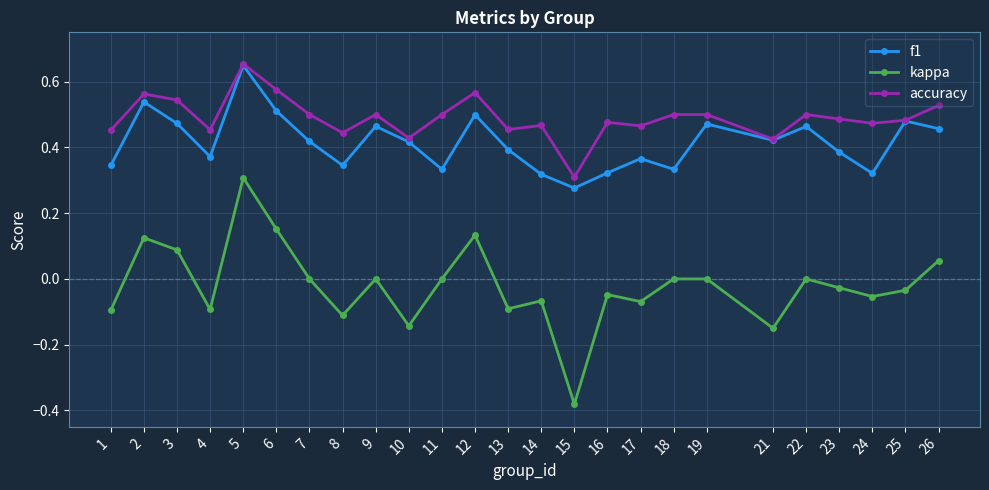

At 3, list the series in order from largest to smallest.

accuracy, f1, kappa